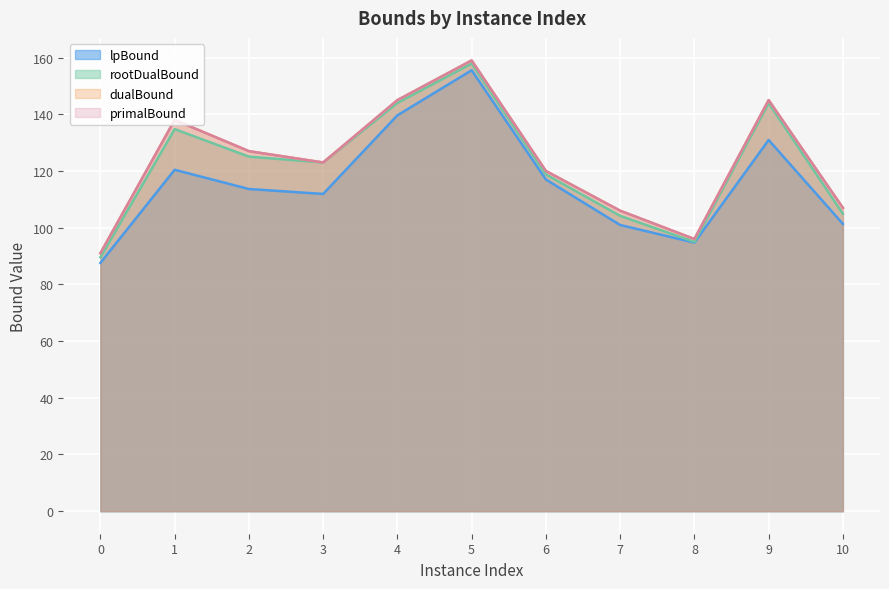

Between 6 and 7, which series saw the biggest shift?

lpBound